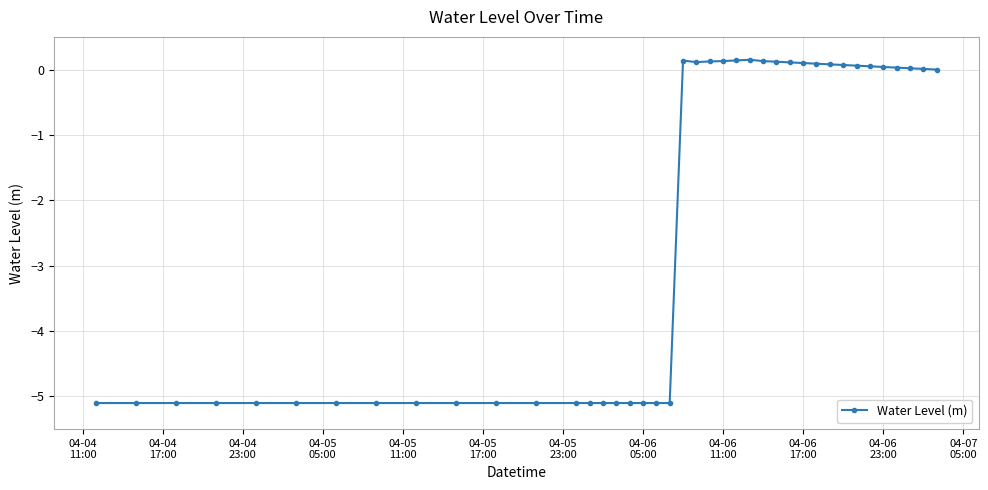

What is the difference between the maximum and minimum values?

5.3